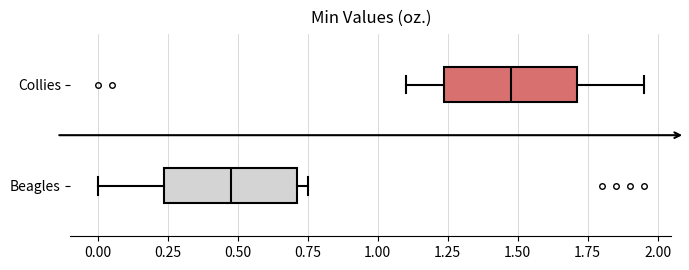

Where does the left whisker of the box for Beagles end on the x-axis? The values are not printed on the chart, so give them approximately, as read against the axis.

0.00